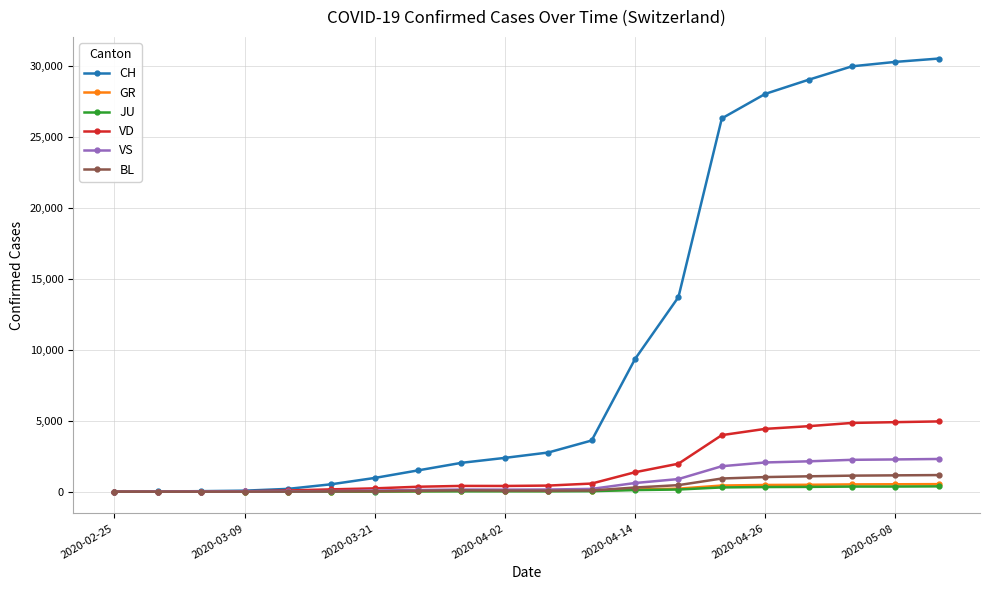

What is the greatest value displayed?

30557